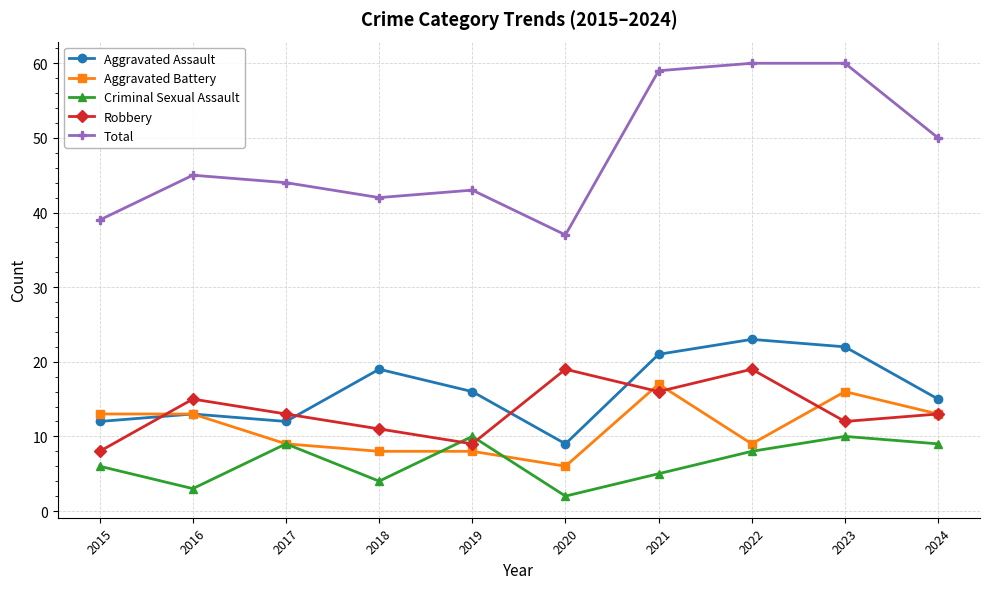

Reading left to right, extract all data points from this chart.

Aggravated Assault: 12	13	12	19	16	9	21	23	22	15
Aggravated Battery: 13	13	9	8	8	6	17	9	16	13
Criminal Sexual Assault: 6	3	9	4	10	2	5	8	10	9
Robbery: 8	15	13	11	9	19	16	19	12	13
Total: 39	45	44	42	43	37	59	60	60	50